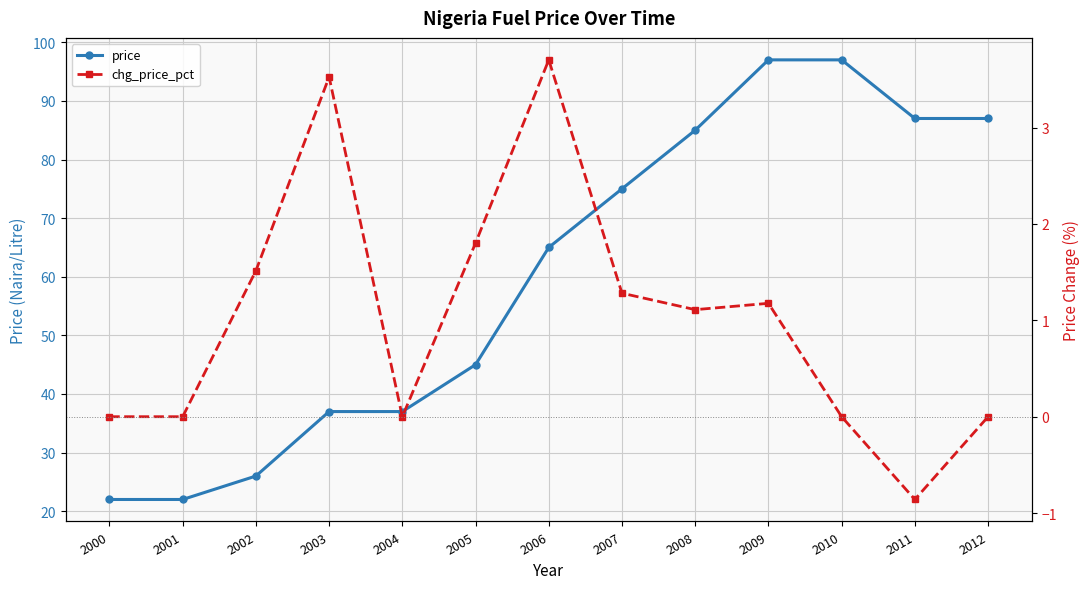

Between 2001 and 2009, which is larger?

2009